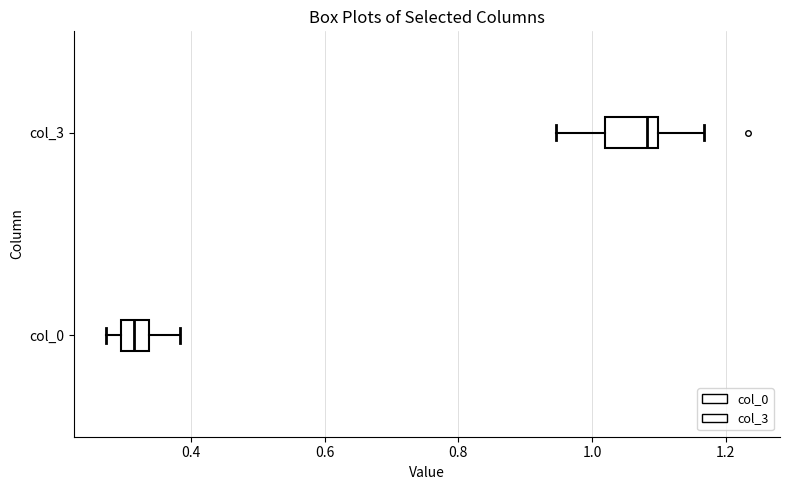

Comparing the boxes themselves (not the whiskers), which one is the widest?

col_3